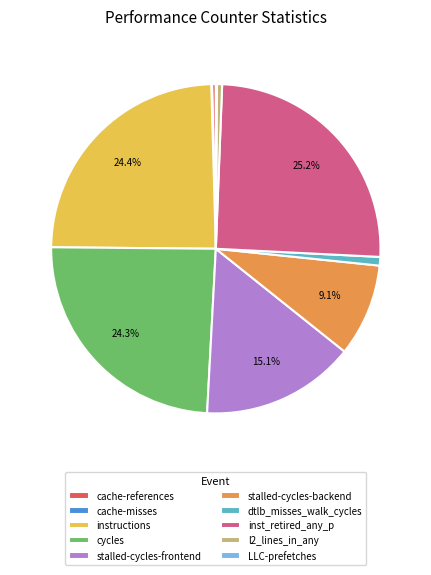

Which slice is the largest?

inst_retired_any_p